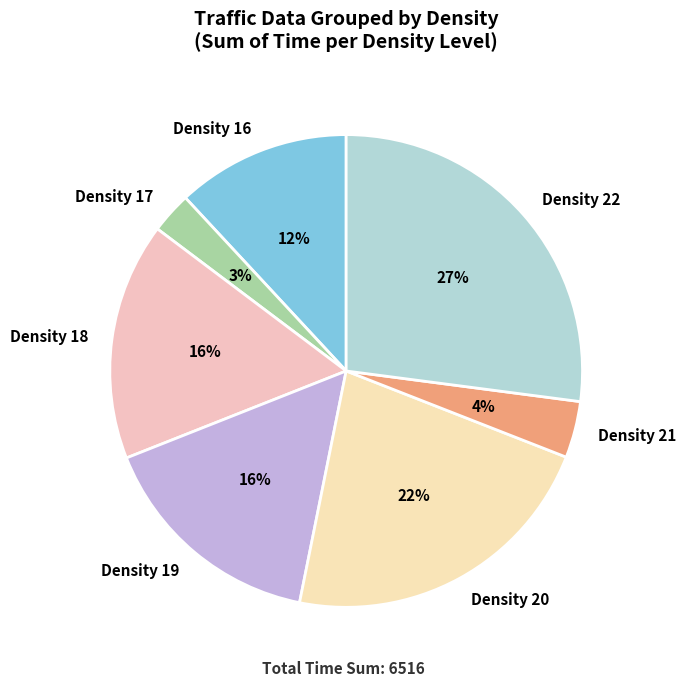

Do Density 16 and Density 21 together represent more than half of the pie?

No